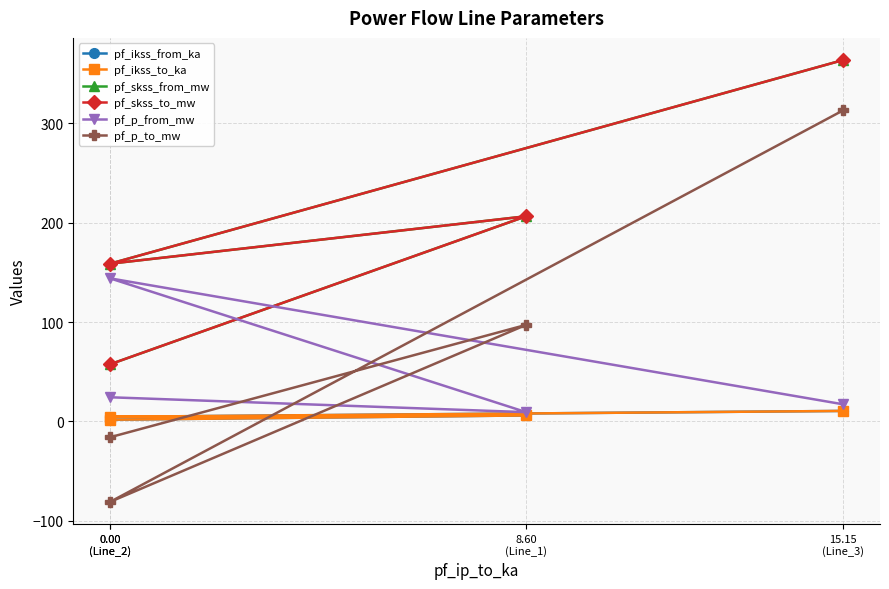

Where is pf_p_from_mw nearest to the value 76?

0.00
(Line_2)